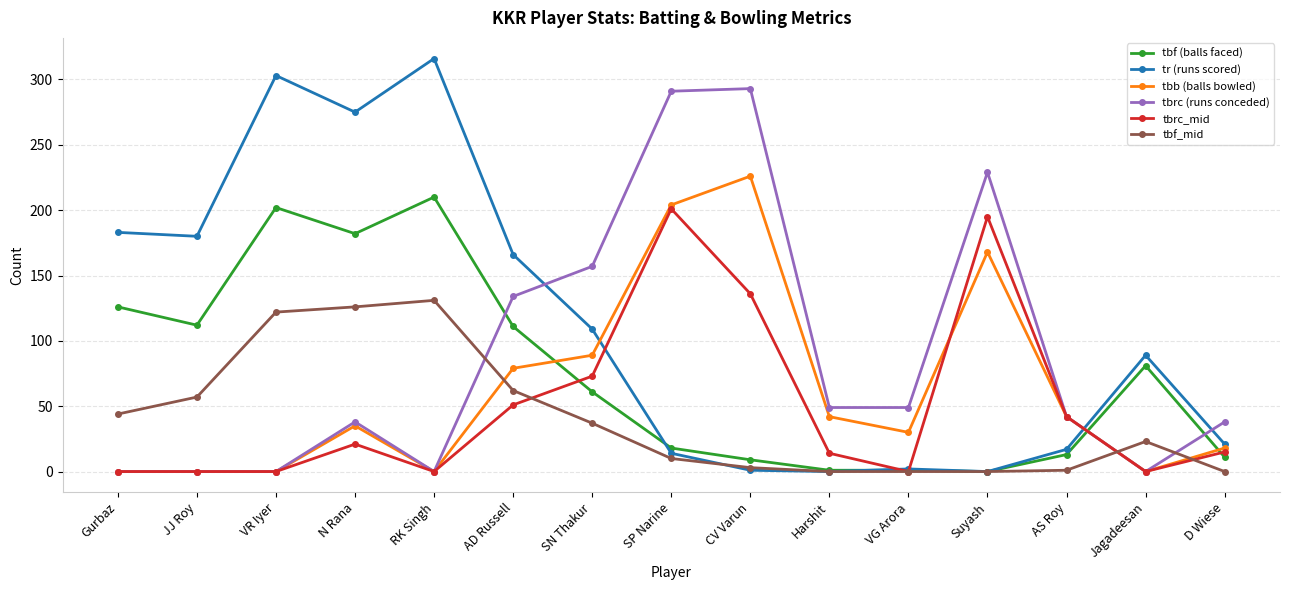

How many data points in tr (runs scored) are less than 89?

7